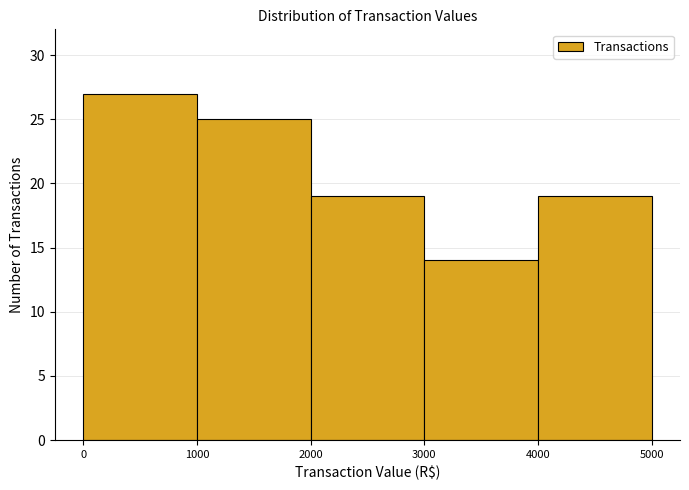

Reading left to right, list every bar in this chart as the range it spans on the x-axis followed by its height. The values are not printed on the chart, so give them approximately, as read against the axis.

0 to 1000: 27
1000 to 2000: 25
2000 to 3000: 19
3000 to 4000: 14
4000 to 5000: 19